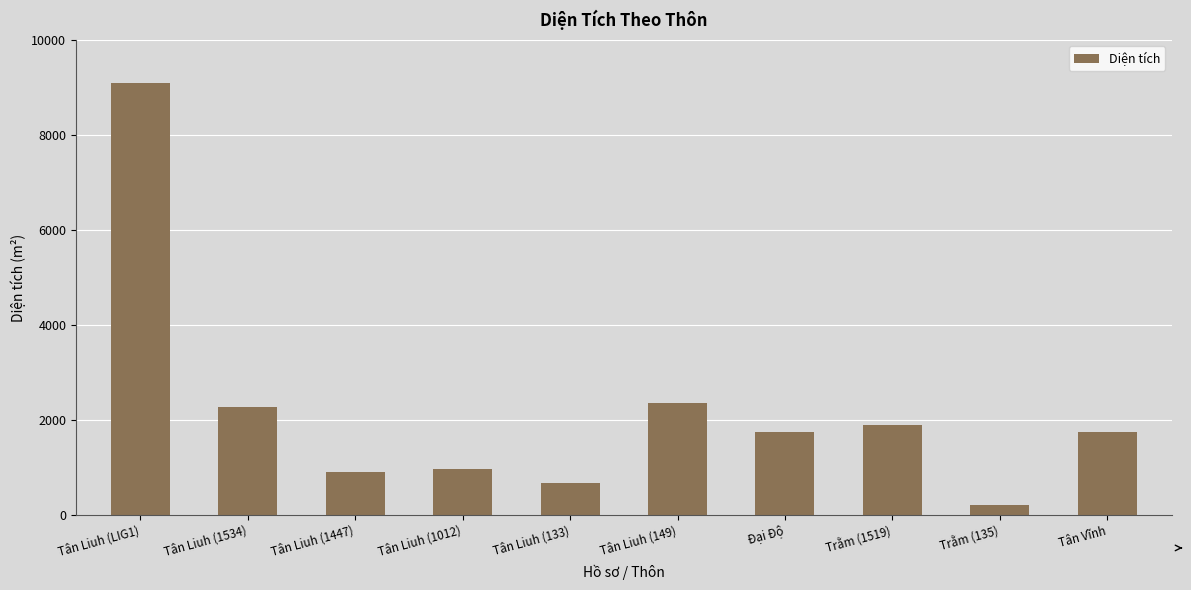

What is the difference between the second highest and second lowest values?

1669.8